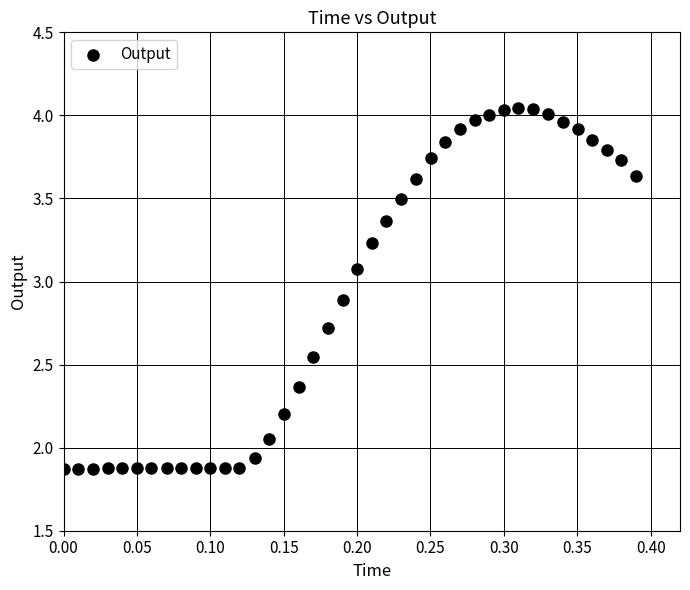

What is the range of X values (max minus min)?

0.4